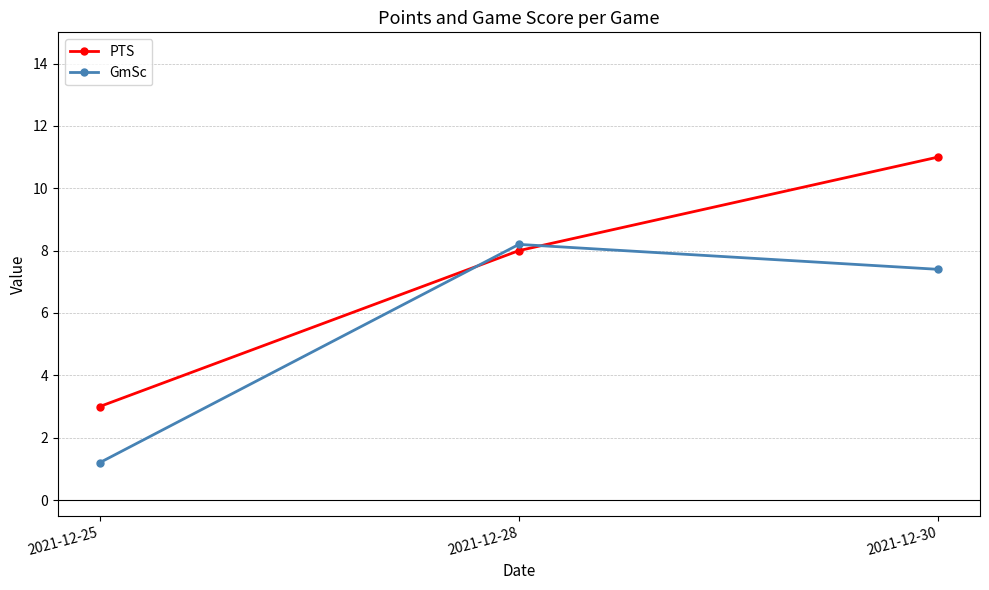

The PTS series shows 1.5 at 2021-12-25. True or false?

False